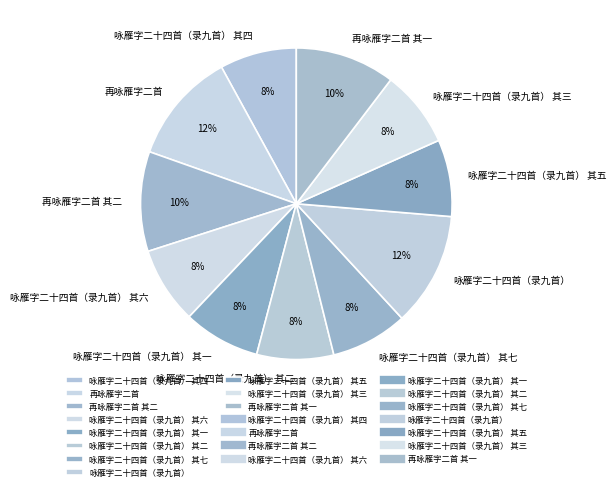

Which has a higher value, 咏雁字二十四首（录九首） 其五 or 再咏雁字二首 其一?

再咏雁字二首 其一